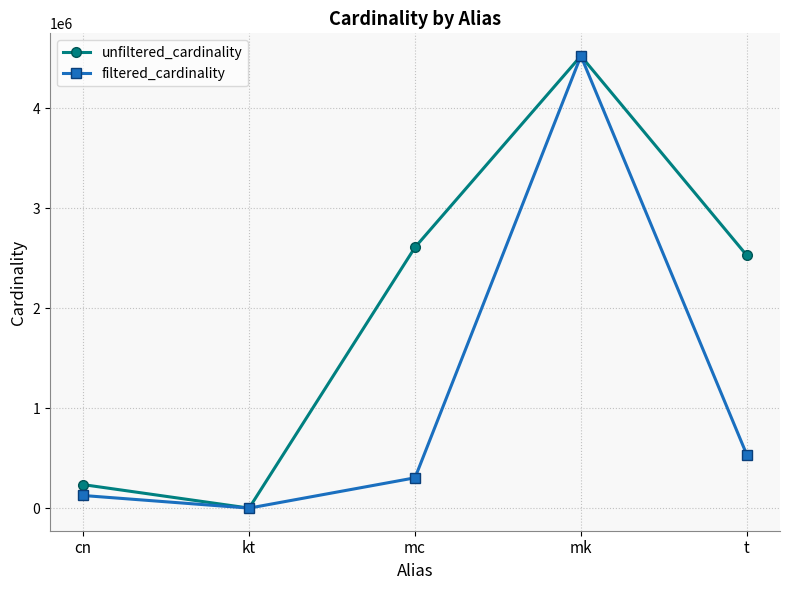

Which series has the largest range (max minus min)?

filtered_cardinality